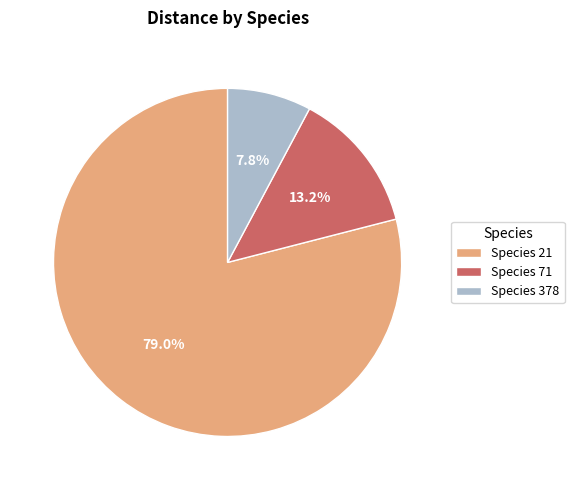

Does any single category account for the majority?

Yes